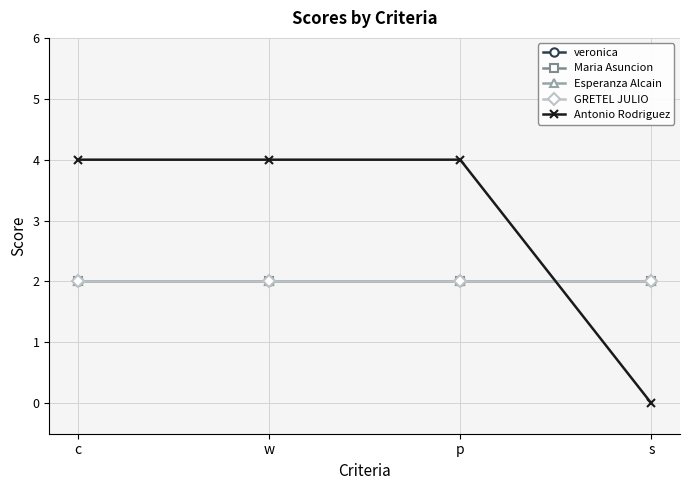

True or false: GRETEL JULIO has more than 2 interior local peaks.

False